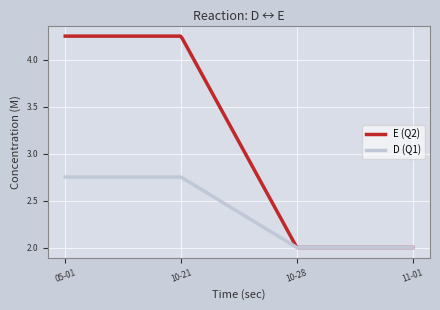

List the series in order of their peak value, highest first.

E (Q2), D (Q1)